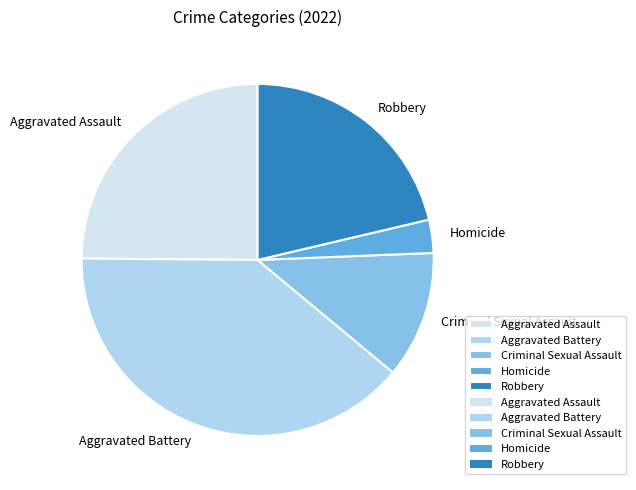

Do Robbery and Aggravated Battery together represent more than half of the pie?

Yes